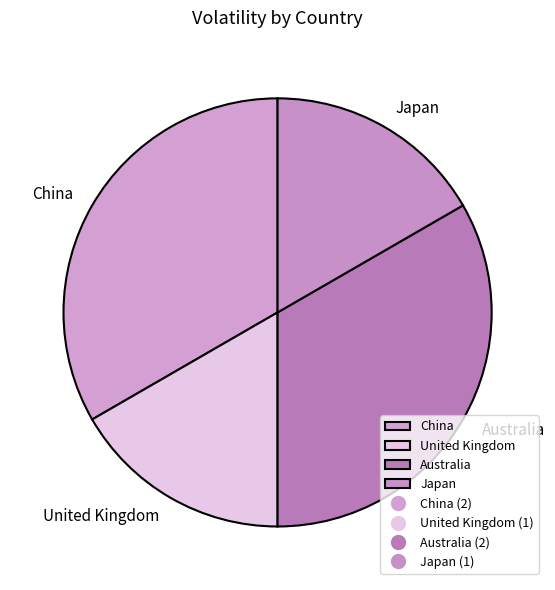

Approximately how many times larger is the value at China compared to Japan?

2.0